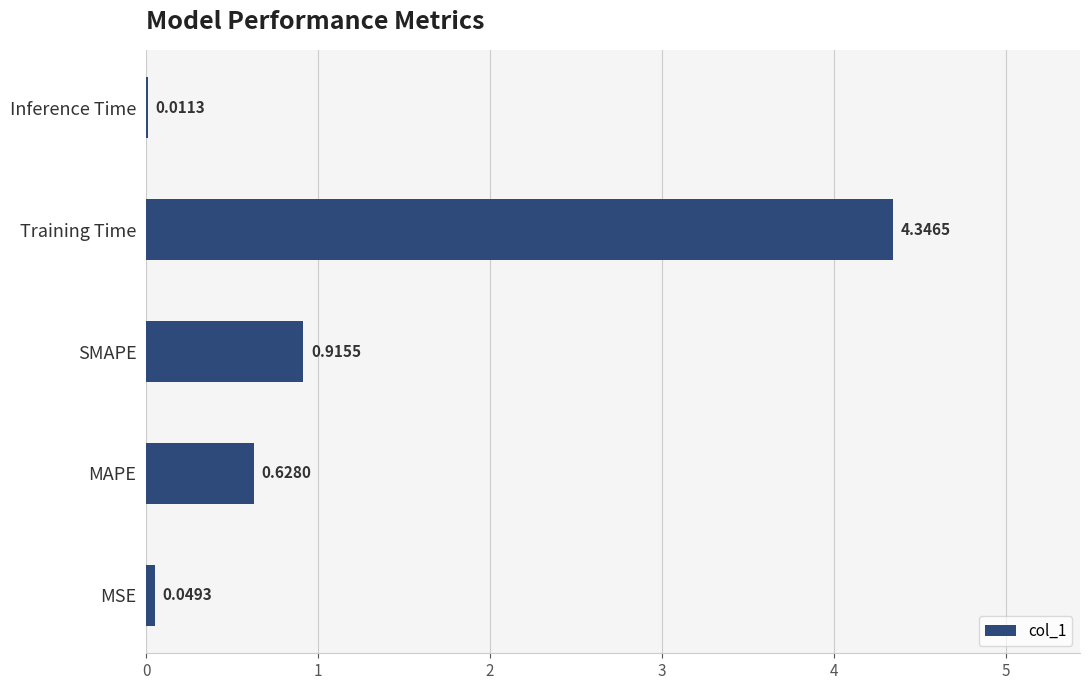

Which label corresponds to the largest value in the chart?

Training Time